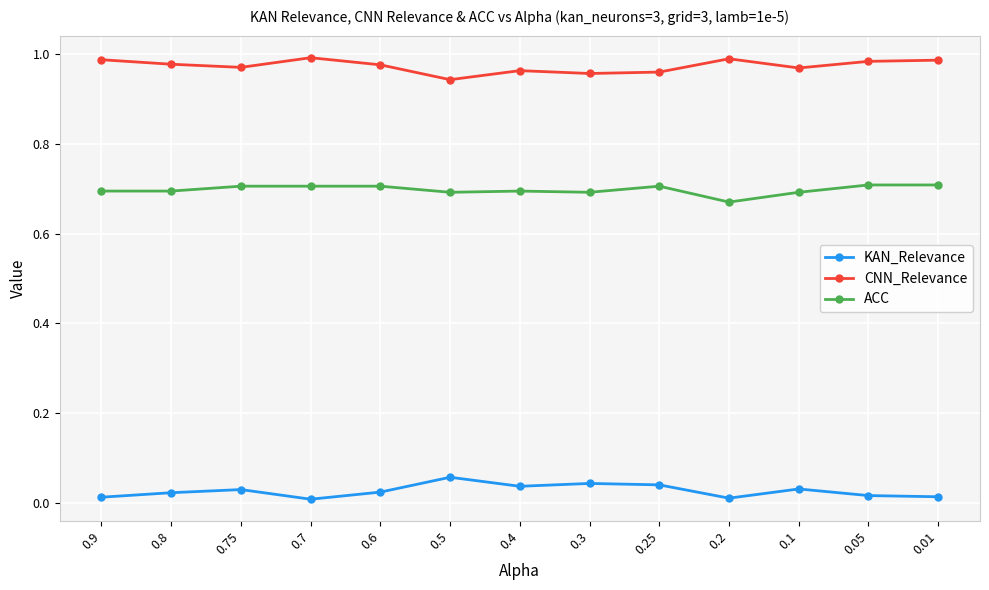

Rank the series by their average value, from lowest to highest.

KAN_Relevance, ACC, CNN_Relevance